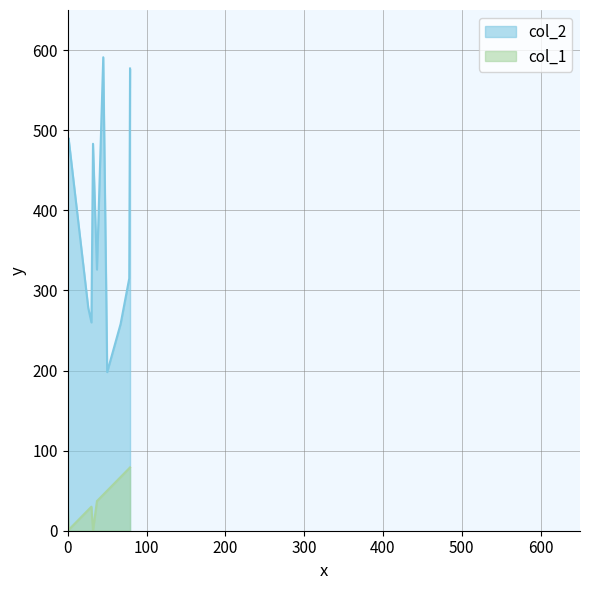

Which series has the largest range (max minus min)?

col_2